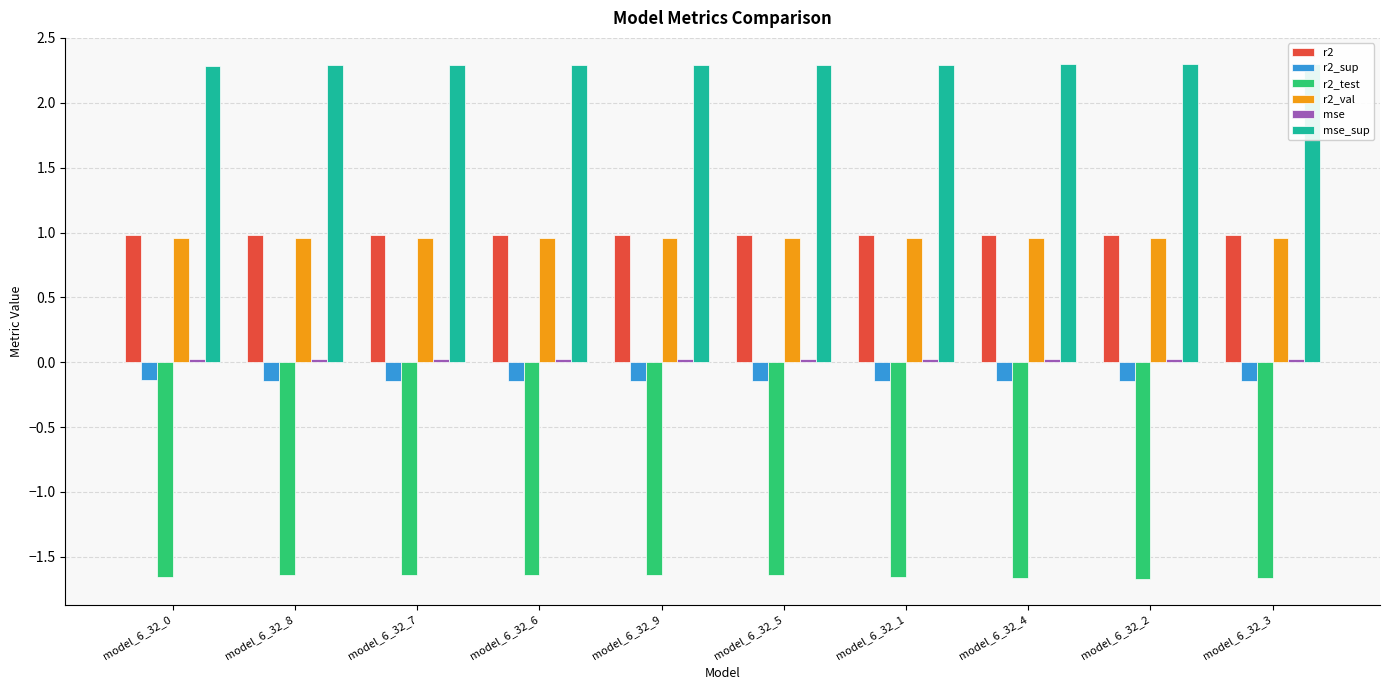

How many categories are shown in the chart?

10